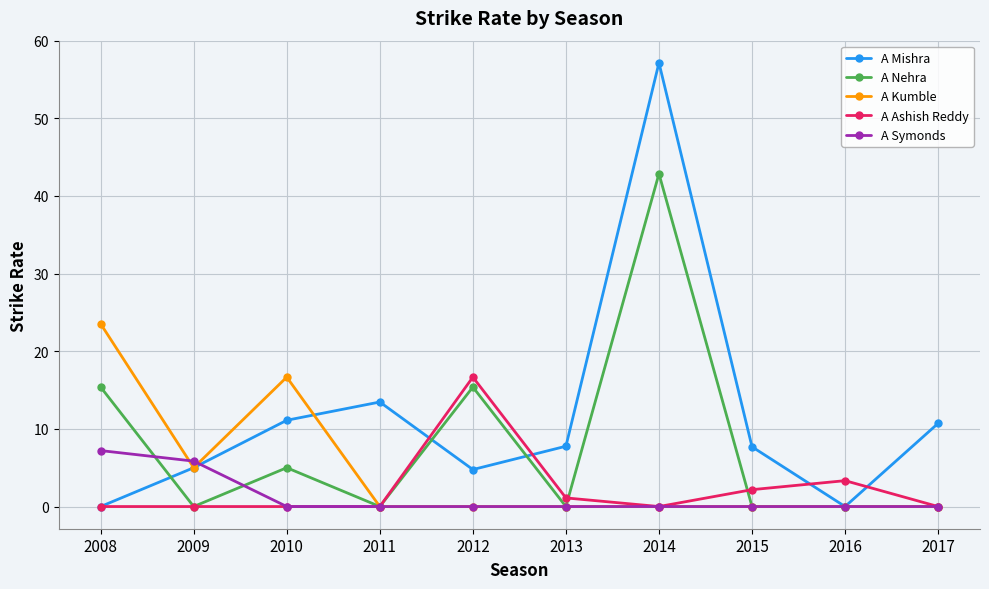

At how many categories does at least one series exceed 57?

1